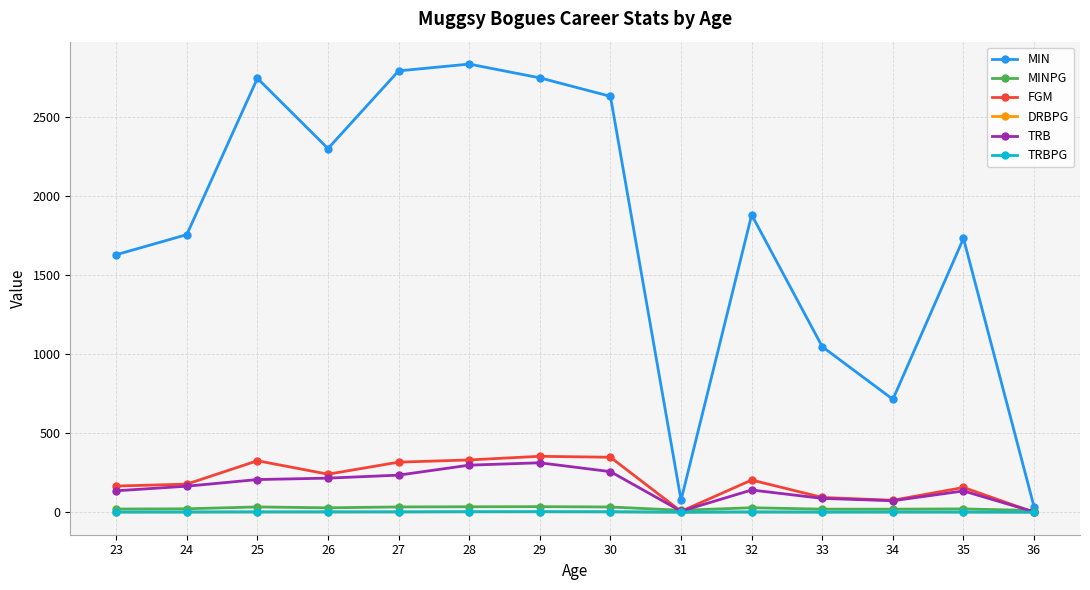

What is the spread (max minus min) of values at 27?

2787.8